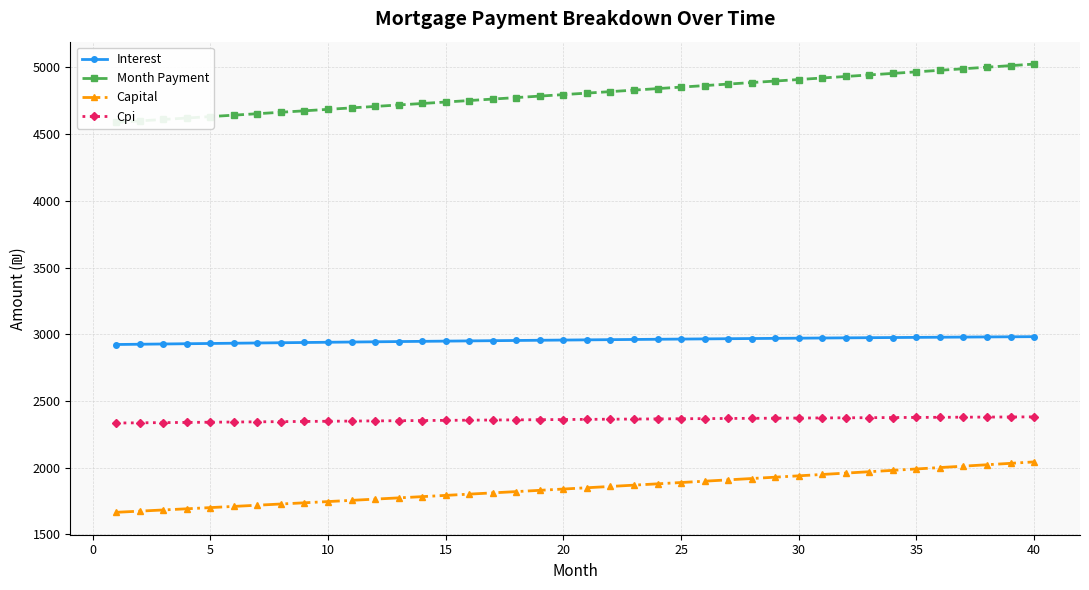

List the series in order of their peak value, highest first.

Month Payment, Interest, Cpi, Capital